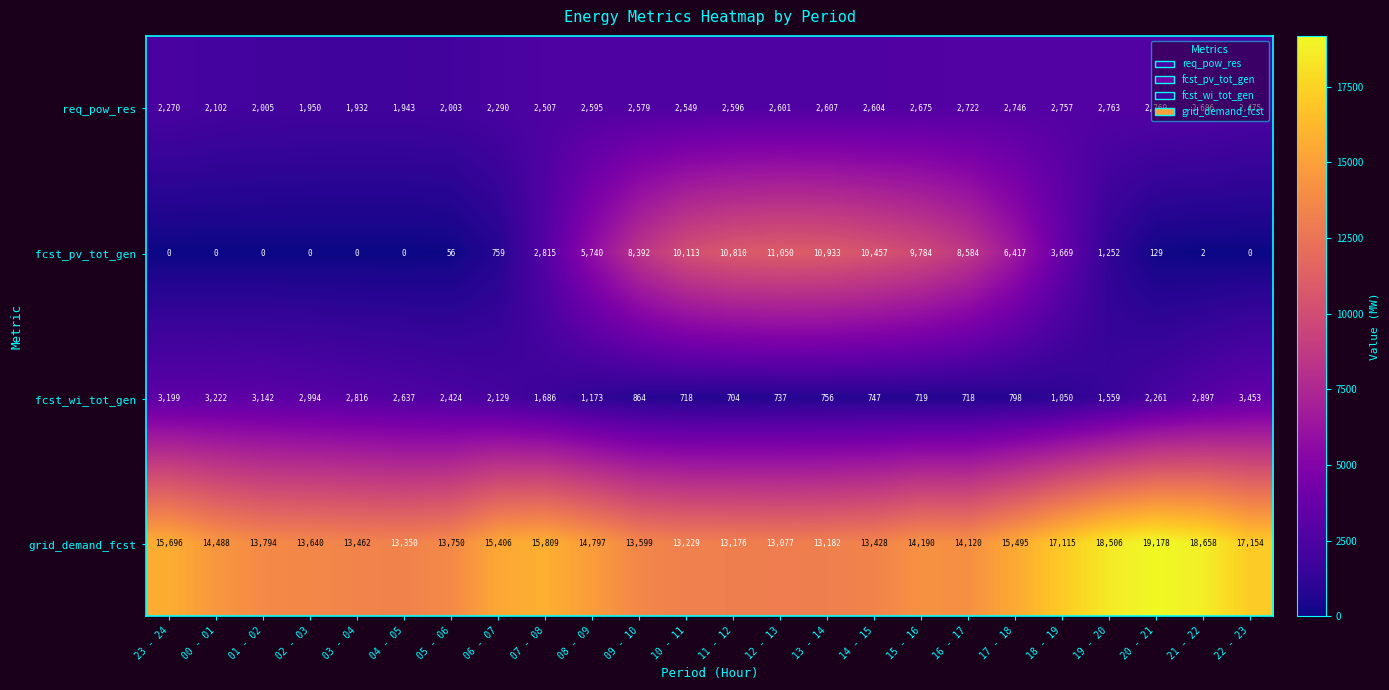

The grid_demand_fcst series shows 24978 at 22 - 23. True or false?

False